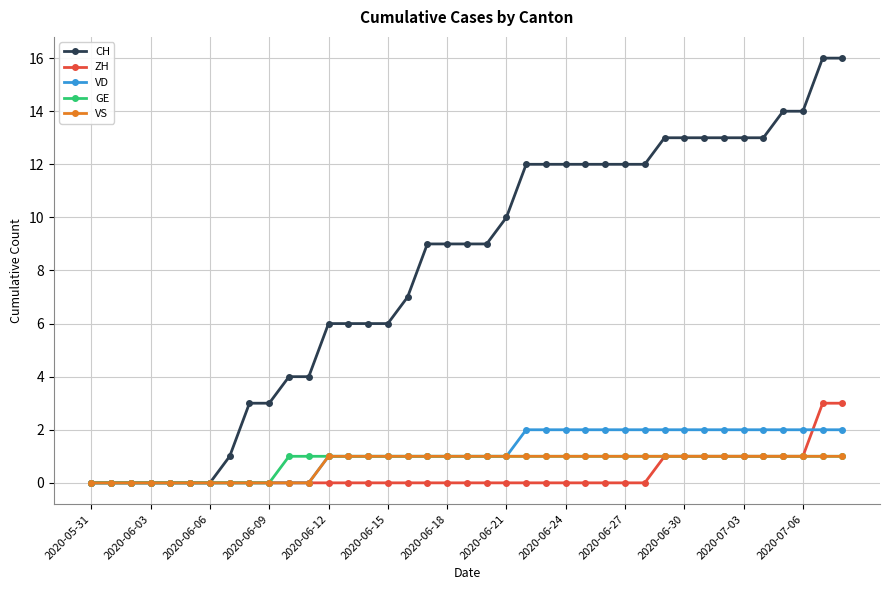

What is the maximum value shown in the chart?

16